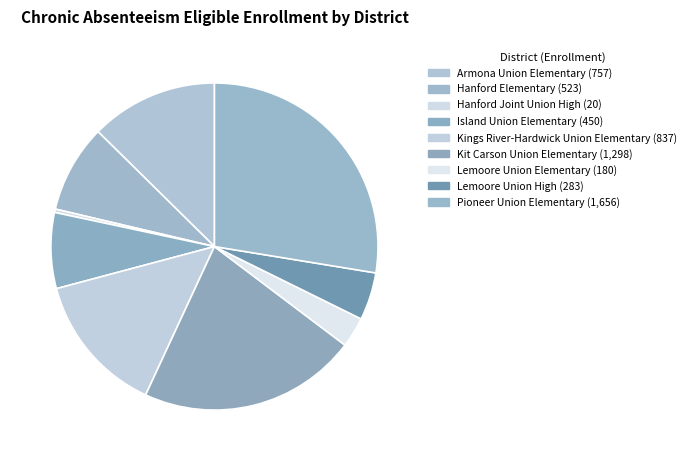

What is the largest slice in the pie chart?

Pioneer Union Elementary